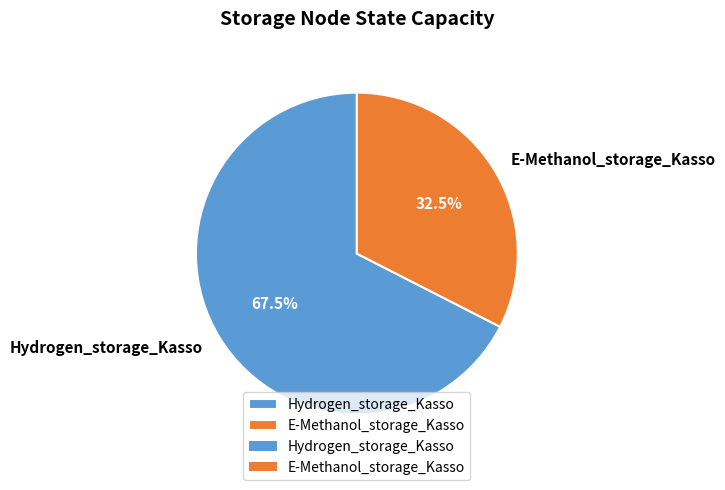

What is the largest slice in the pie chart?

Hydrogen_storage_Kasso